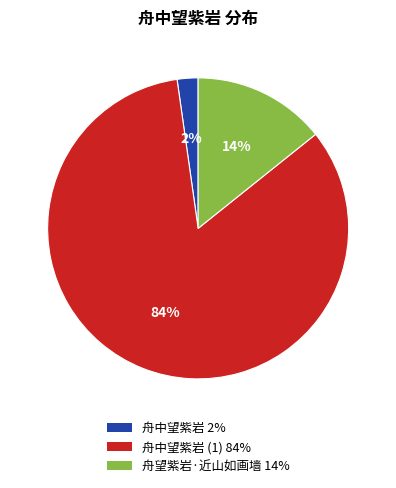

To the nearest percent, what is the average slice percentage?

33%